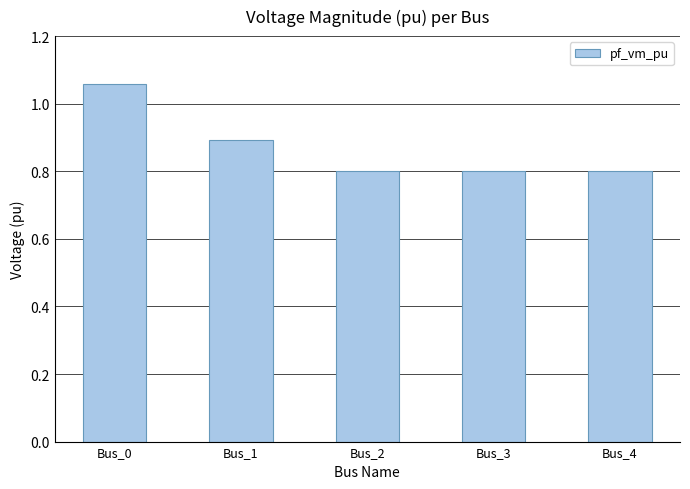

What is the change in value from Bus_0 to Bus_2?

-0.3